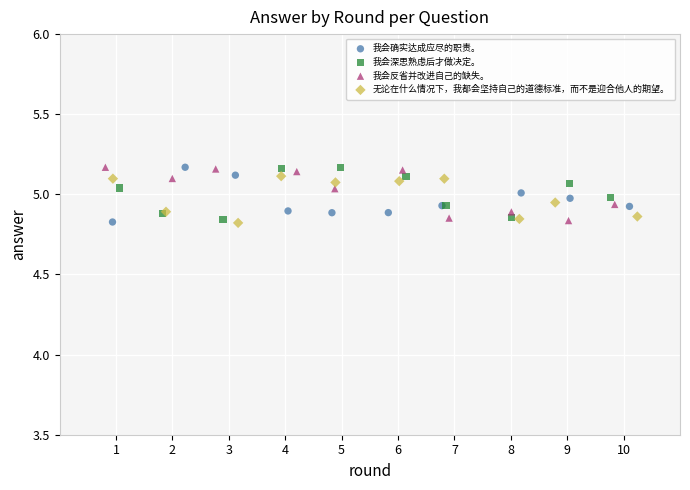

What are all the series names shown in the legend?

我会确实达成应尽的职责。, 我会深思熟虑后才做决定。, 我会反省并改进自己的缺失。, 无论在什么情况下，我都会坚持自己的道德标准，而不是迎合他人的期望。